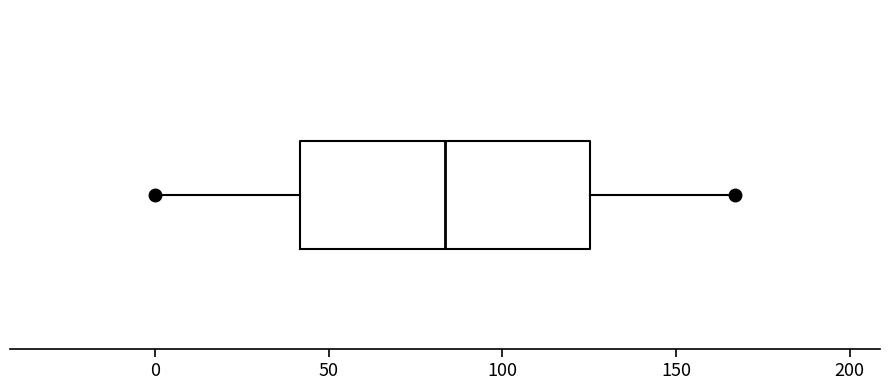

Where is the left edge of the box on the x-axis? The values are not printed on the chart, so give them approximately, as read against the axis.

40